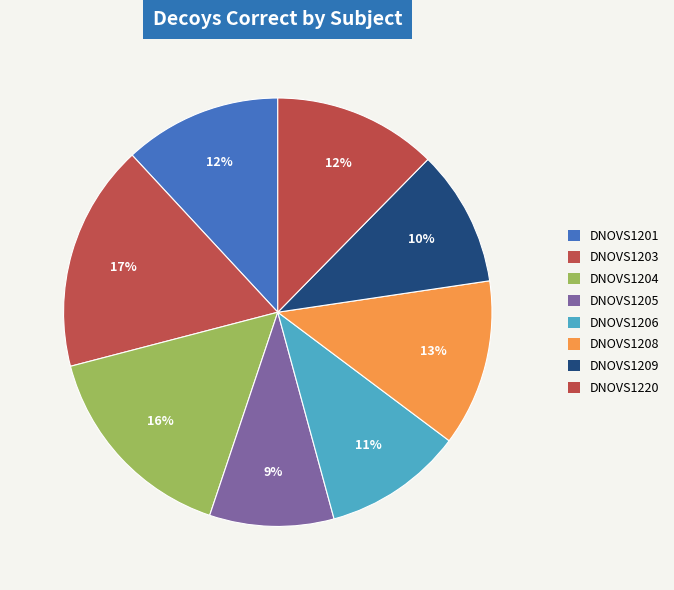

How many segments does this pie chart have?

8